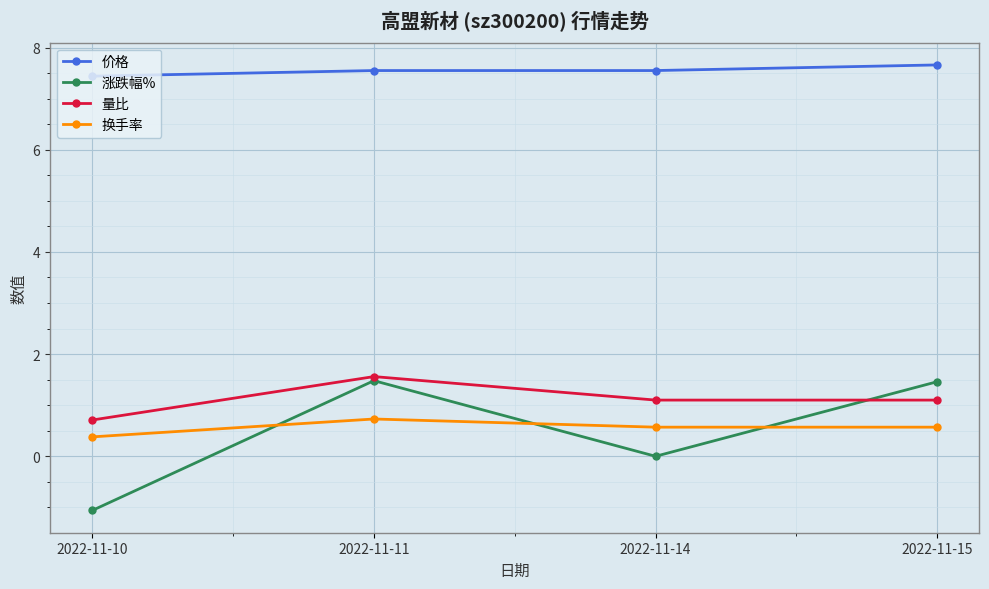

Between 2022-11-10 and 2022-11-15, which series saw the biggest shift?

涨跌幅%